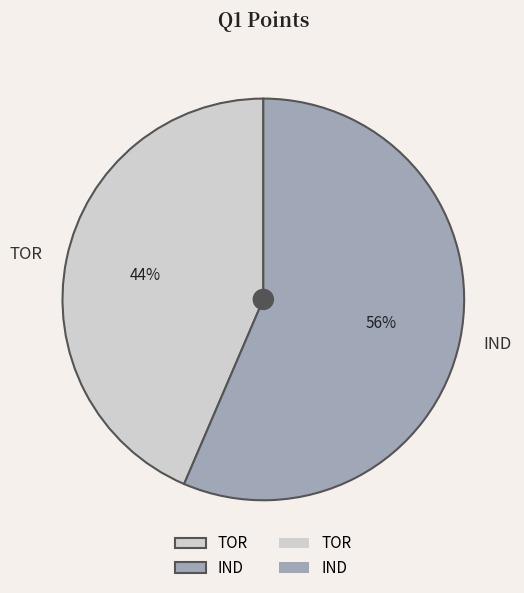

True or false: TOR accounts for 53% of the total.

False